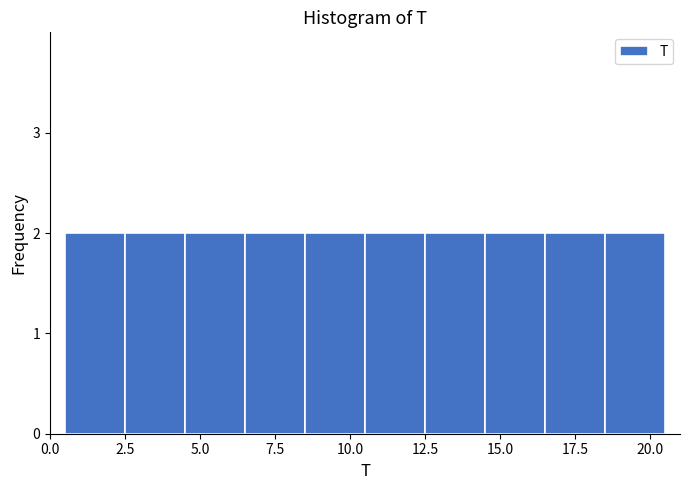

What is the height of the bar covering 14.5 to 16.5 on the x-axis? The values are not printed on the chart, so give them approximately, as read against the axis.

2